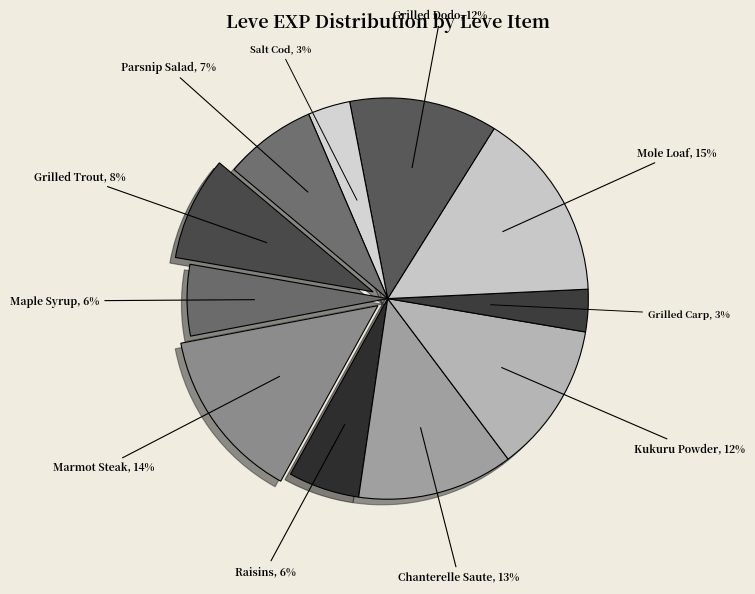

Count the number of slices in the pie.

11